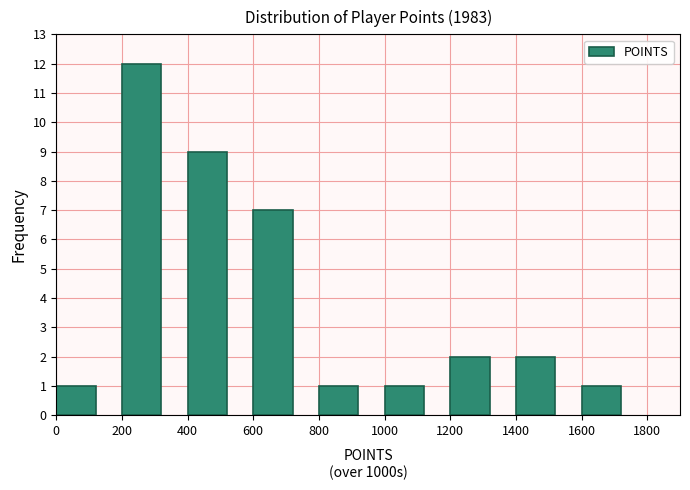

Reading left to right, list every bar in this chart as the range it spans on the x-axis followed by its height. The values are not printed on the chart, so give them approximately, as read against the axis.

0 to 200: 1
200 to 400: 12
400 to 600: 9
600 to 800: 7
800 to 1000: 1
1000 to 1200: 1
1200 to 1400: 2
1400 to 1600: 2
1600 to 1800: 1